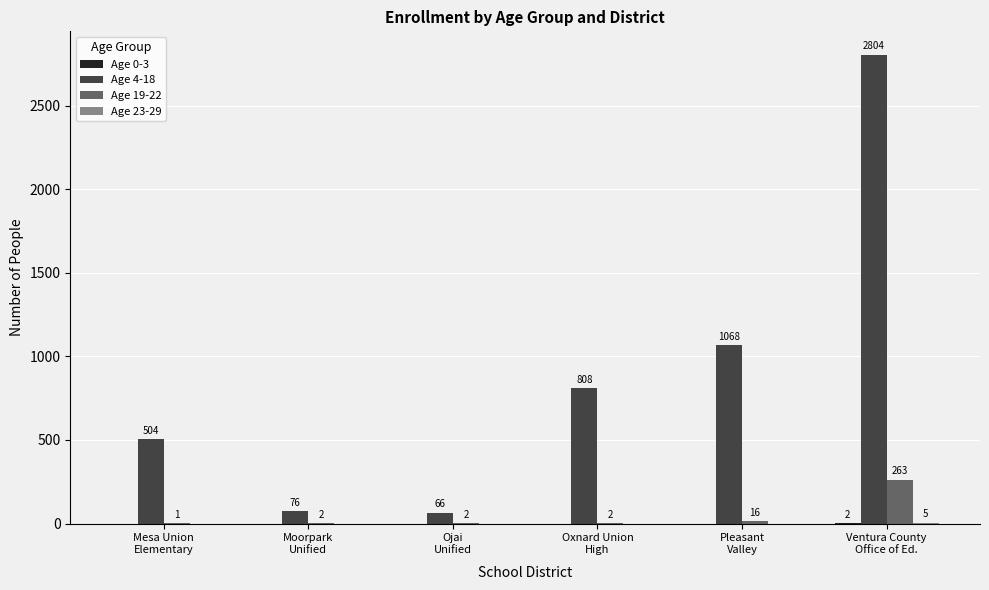

How many distinct data groups are displayed?

4